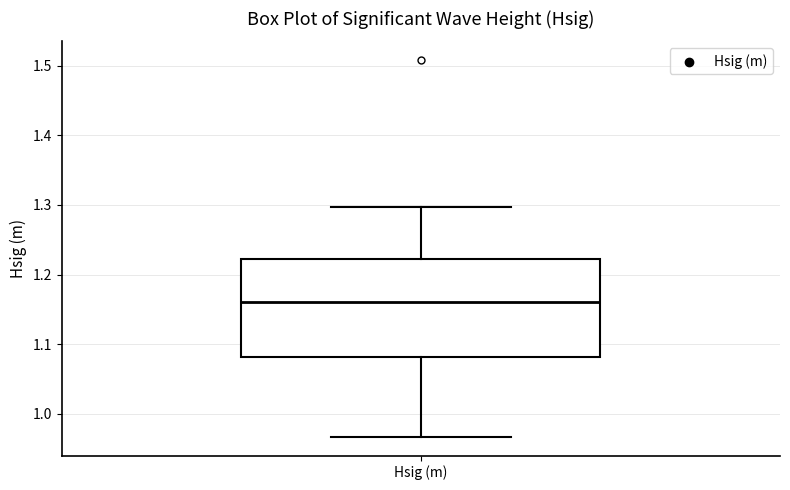

Transcribe this box plot: give where the median line is, the range the box spans, and where the two whiskers end, as read against the y-axis. The values are not printed on the chart, so give them approximately, as read against the axis.

median 1.16, box 1.08 to 1.22, whiskers 0.97 to 1.30